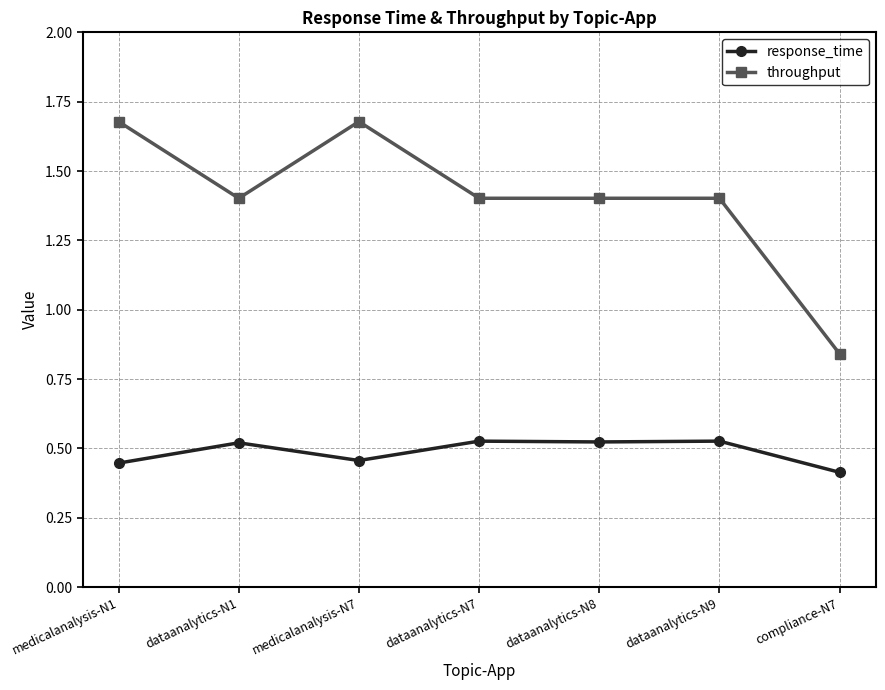

What is the label of the 4th point from the right?

dataanalytics-N7